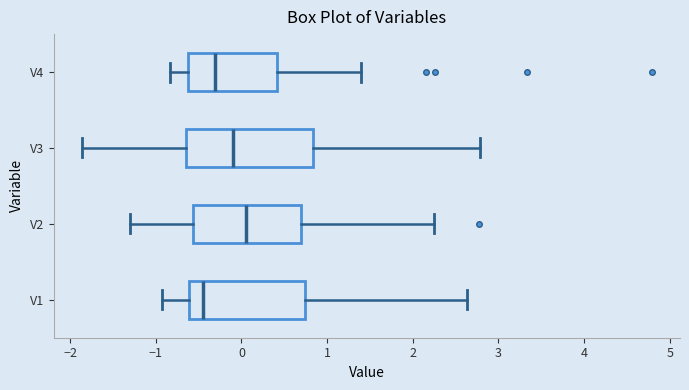

Reading bottom to top, read every box against the x-axis: the position of its median line, the range the box covers, and the ends of its whiskers. The values are not printed on the chart, so give them approximately, as read against the axis.

V1: median -0.5, box -0.6 to 0.7, whiskers -0.9 to 2.6
V2: median 0.0, box -0.6 to 0.7, whiskers -1.3 to 2.2
V3: median -0.1, box -0.7 to 0.8, whiskers -1.9 to 2.8
V4: median -0.3, box -0.6 to 0.4, whiskers -0.8 to 1.4